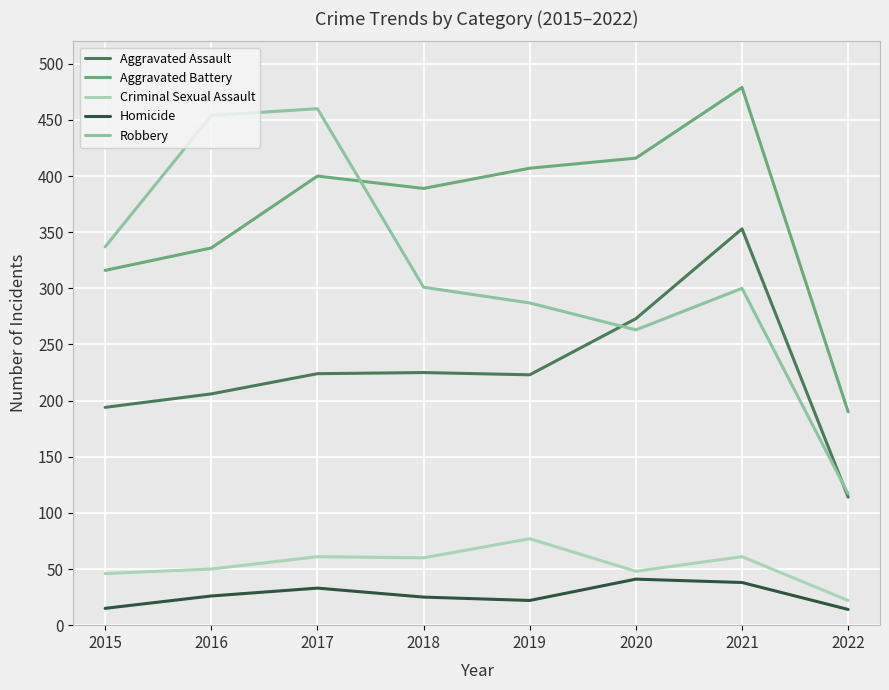

Does the chart display data point markers on the line(s)?

No